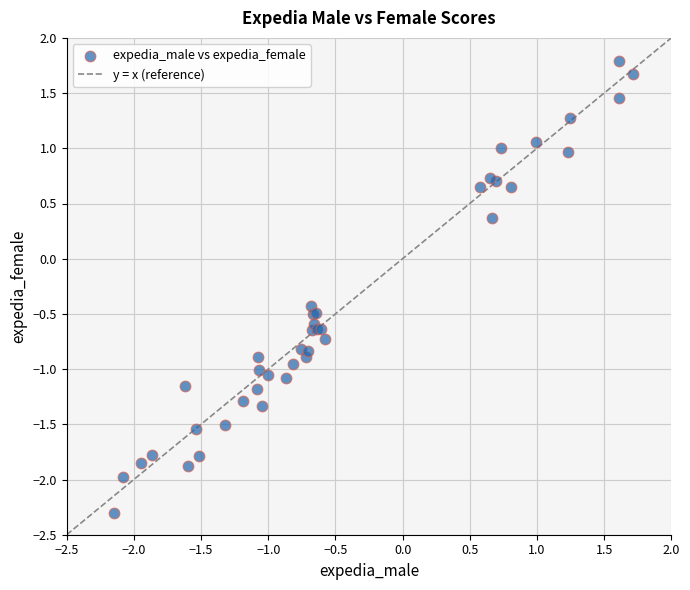

What Y value in the scatter plot is closest to 0?

0.4